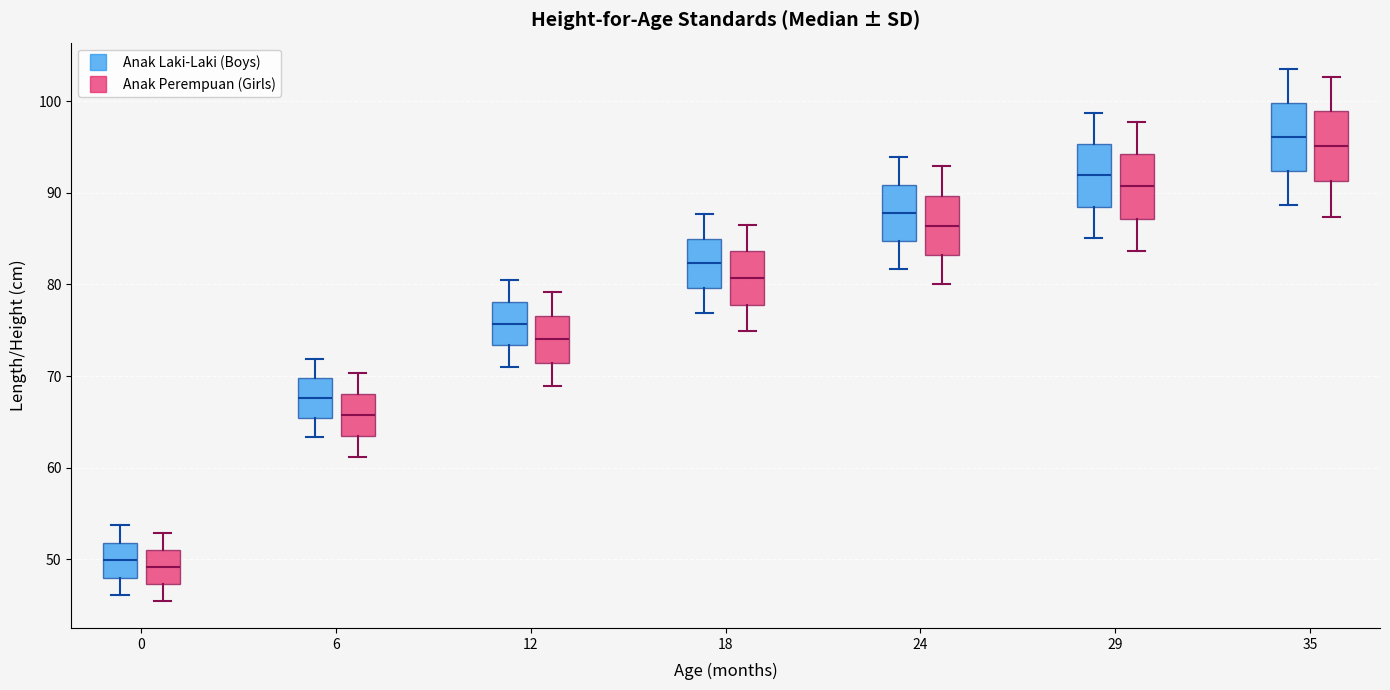

Reading left to right, transcribe this box plot: for each box, give where its median line is, the range the box spans, and where its two whiskers end, as read against the y-axis. The values are not printed on the chart, so give them approximately, as read against the axis.

0 (Anak Laki-Laki (Boys)): median 50, box 48 to 52, whiskers 46 to 54
0 (Anak Perempuan (Girls)): median 49, box 47 to 51, whiskers 45 to 53
6 (Anak Laki-Laki (Boys)): median 68, box 65 to 70, whiskers 63 to 72
6 (Anak Perempuan (Girls)): median 66, box 63 to 68, whiskers 61 to 70
12 (Anak Laki-Laki (Boys)): median 76, box 73 to 78, whiskers 71 to 81
12 (Anak Perempuan (Girls)): median 74, box 71 to 77, whiskers 69 to 79
18 (Anak Laki-Laki (Boys)): median 82, box 80 to 85, whiskers 77 to 88
18 (Anak Perempuan (Girls)): median 81, box 78 to 84, whiskers 75 to 87
24 (Anak Laki-Laki (Boys)): median 88, box 85 to 91, whiskers 82 to 94
24 (Anak Perempuan (Girls)): median 86, box 83 to 90, whiskers 80 to 93
29 (Anak Laki-Laki (Boys)): median 92, box 89 to 95, whiskers 85 to 99
29 (Anak Perempuan (Girls)): median 91, box 87 to 94, whiskers 84 to 98
35 (Anak Laki-Laki (Boys)): median 96, box 92 to 100, whiskers 89 to 104
35 (Anak Perempuan (Girls)): median 95, box 91 to 99, whiskers 87 to 103